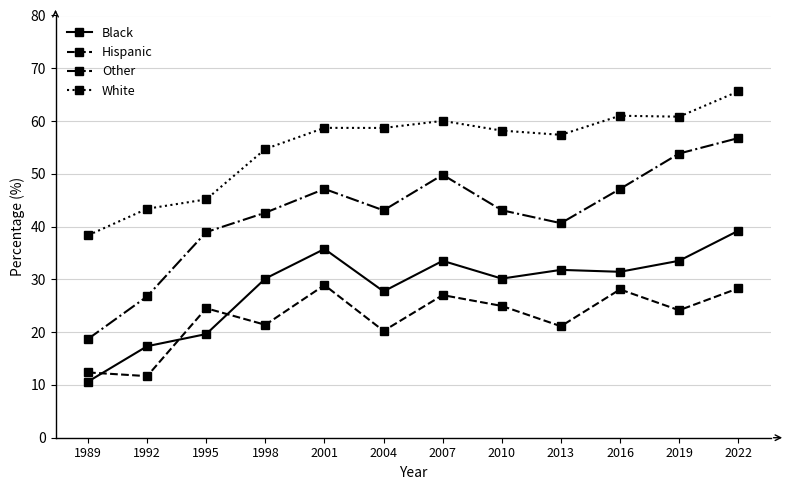

What is the difference between the maximum and minimum values in the White series?

27.3